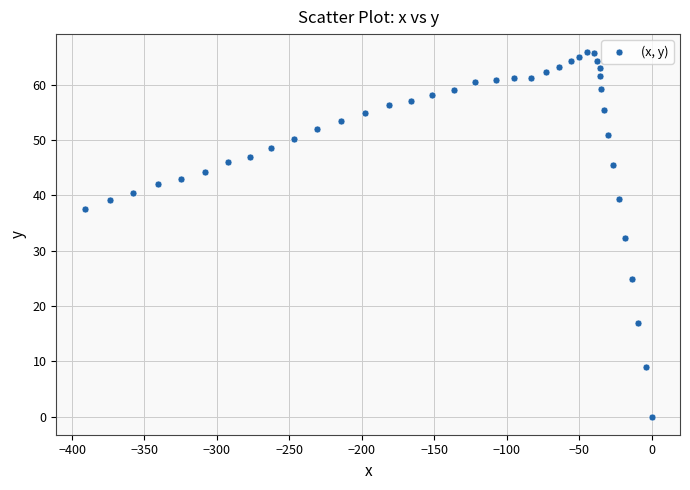

What is the range of Y values (max minus min)?

65.9